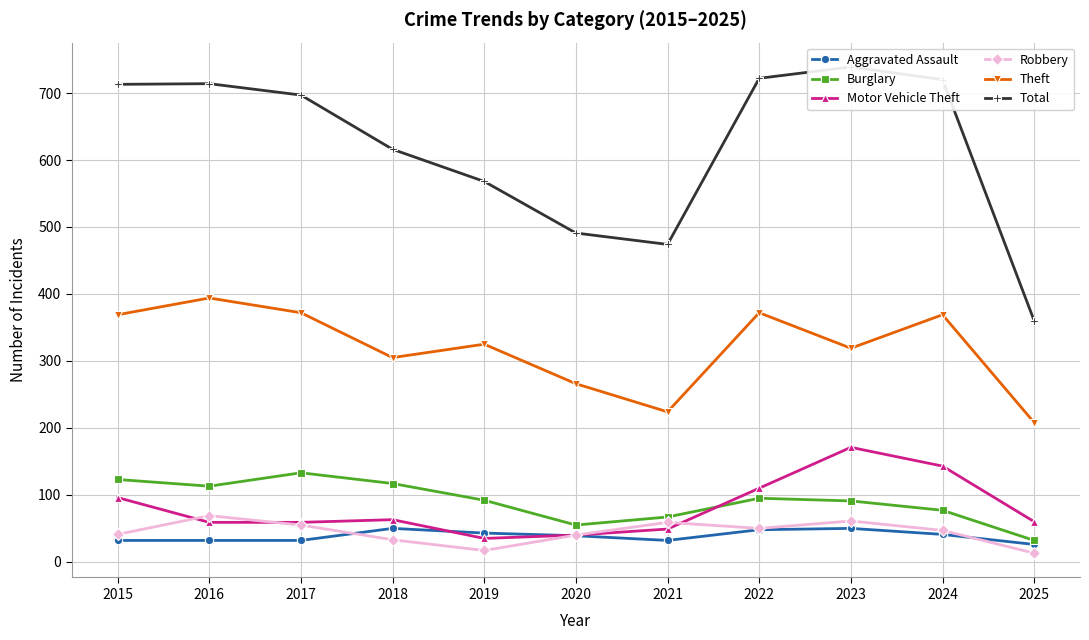

After their last crossing, which series has the higher values: Motor Vehicle Theft or Burglary?

Motor Vehicle Theft